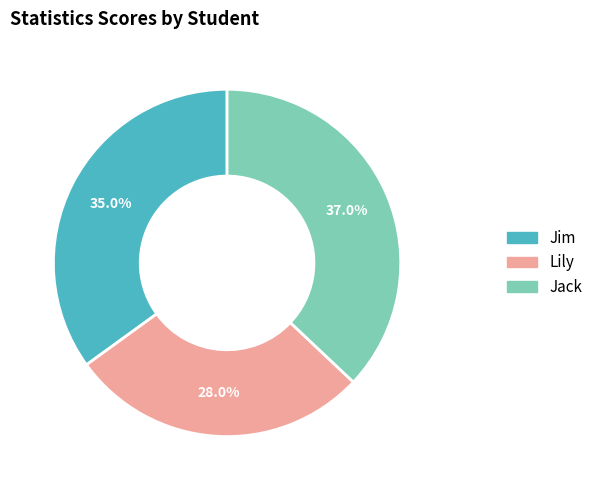

Count the number of slices in the pie.

3